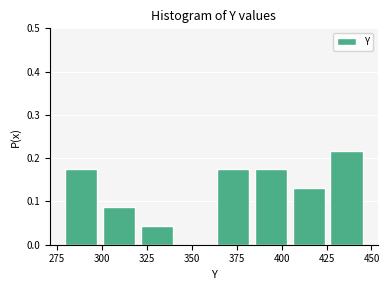

Over which range of the x-axis is the bar tallest?

425 to 445